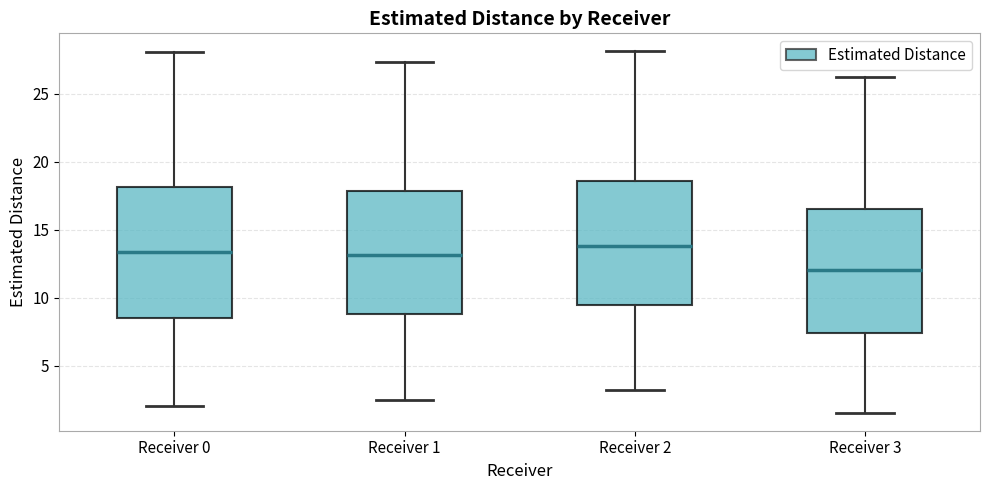

Reading left to right, read every box against the y-axis: the position of its median line, the range the box covers, and the ends of its whiskers. The values are not printed on the chart, so give them approximately, as read against the axis.

Receiver 0: median 13.5, box 8.5 to 18.0, whiskers 2.0 to 28.0
Receiver 1: median 13.0, box 9.0 to 18.0, whiskers 2.5 to 27.5
Receiver 2: median 14.0, box 9.5 to 18.5, whiskers 3.0 to 28.0
Receiver 3: median 12.0, box 7.5 to 16.5, whiskers 1.5 to 26.0